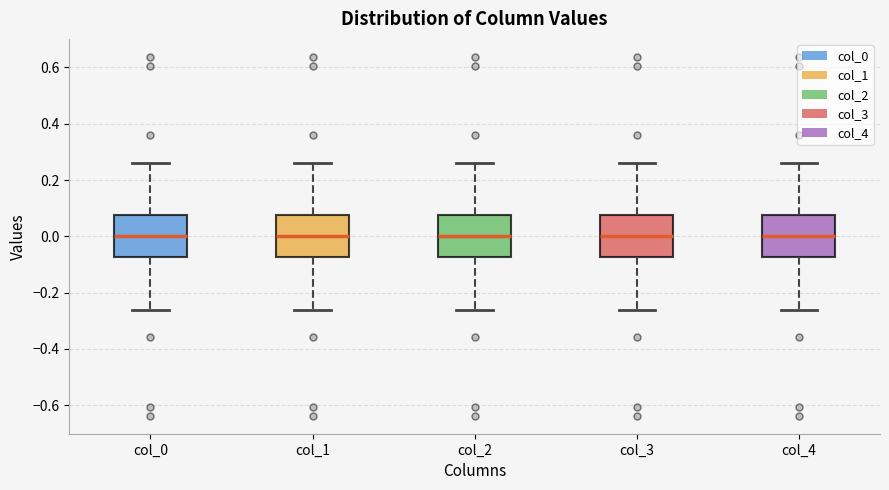

Reading left to right, read every box against the y-axis: the position of its median line, the range the box covers, and the ends of its whiskers. The values are not printed on the chart, so give them approximately, as read against the axis.

col_0: median 0.00, box -0.08 to 0.08, whiskers -0.26 to 0.26
col_1: median 0.00, box -0.08 to 0.08, whiskers -0.26 to 0.26
col_2: median 0.00, box -0.08 to 0.08, whiskers -0.26 to 0.26
col_3: median 0.00, box -0.08 to 0.08, whiskers -0.26 to 0.26
col_4: median 0.00, box -0.08 to 0.08, whiskers -0.26 to 0.26